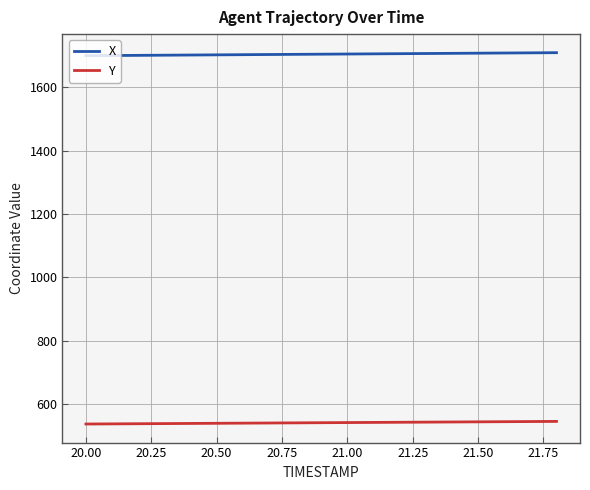

What is the maximum value for X?

1708.6